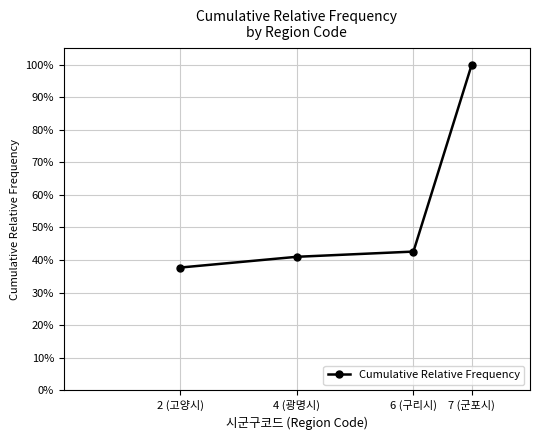

What is the label of the 3rd point from the right?

4 (광명시)